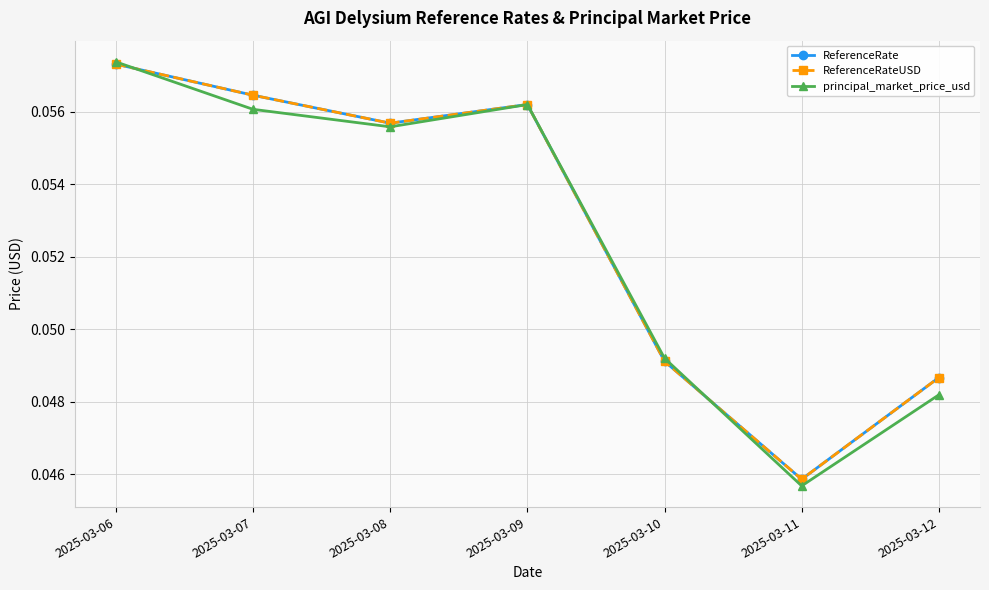

Does the chart have visible grid lines?

Yes